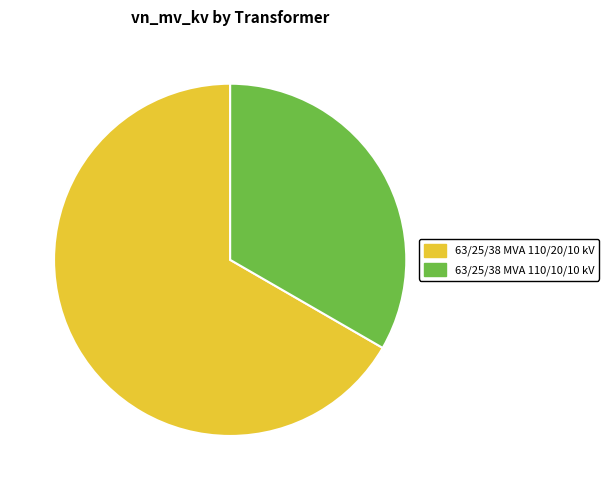

True or false: 63/25/38 MVA 110/10/10 kV accounts for 46% of the total.

False